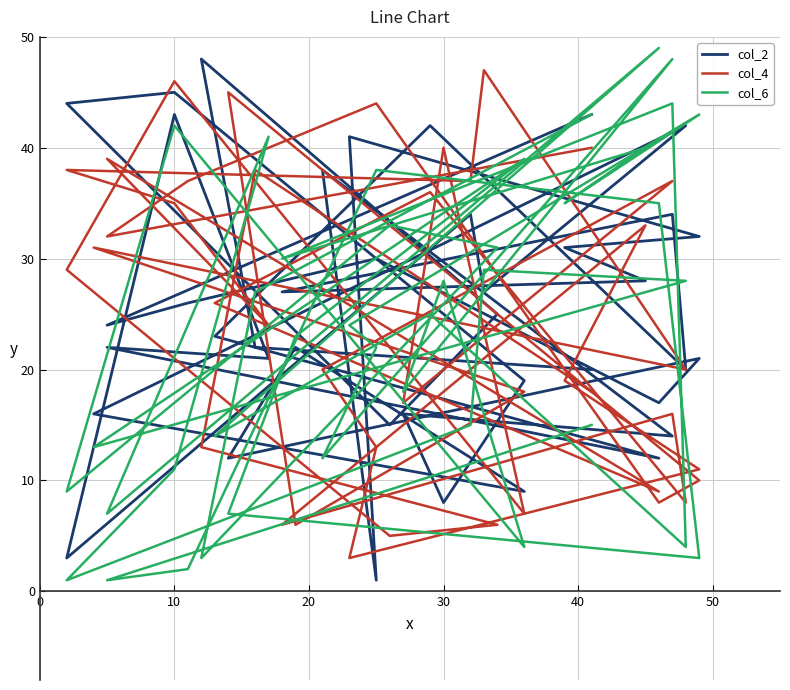

At which category does col_6 reach its first local peak?

30